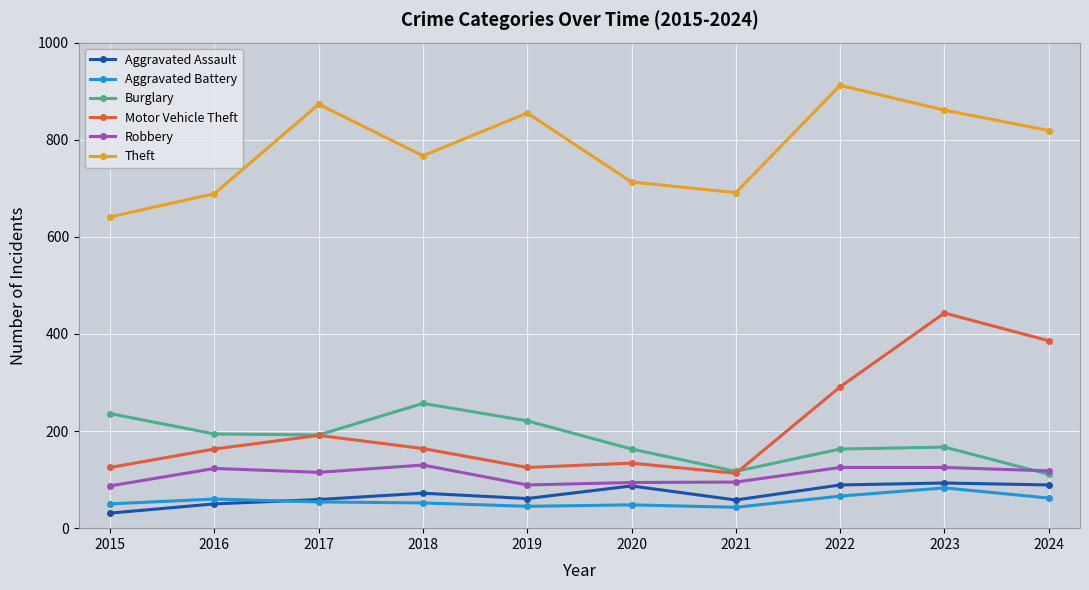

Is it true that Aggravated Assault equals 144 at 2020?

False